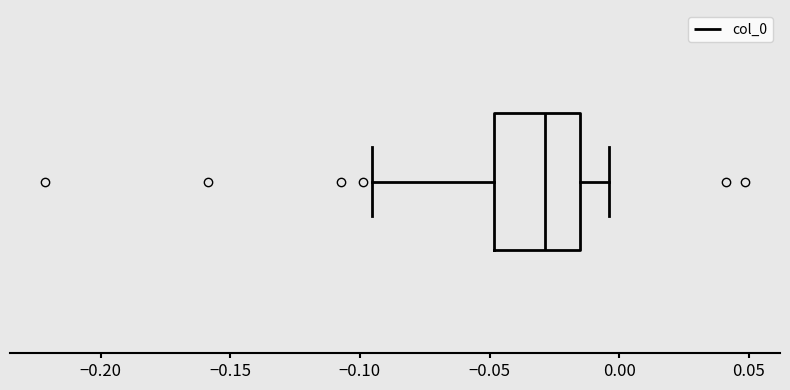

Read this box plot against the x-axis: the position of the median line, the range covered by the box, and the ends of both whiskers. The values are not printed on the chart, so give them approximately, as read against the axis.

median -0.030, box -0.050 to -0.015, whiskers -0.095 to -0.005